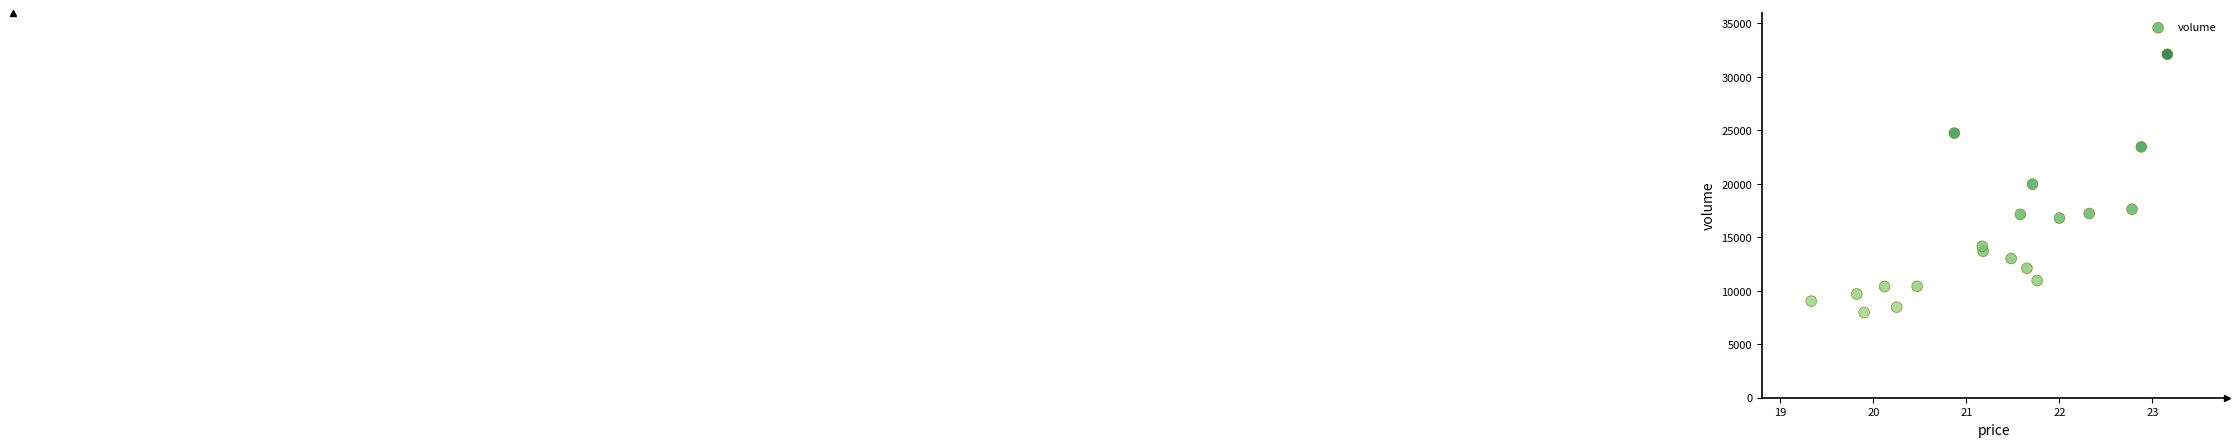

What is the range of Y values (max minus min)?

24150